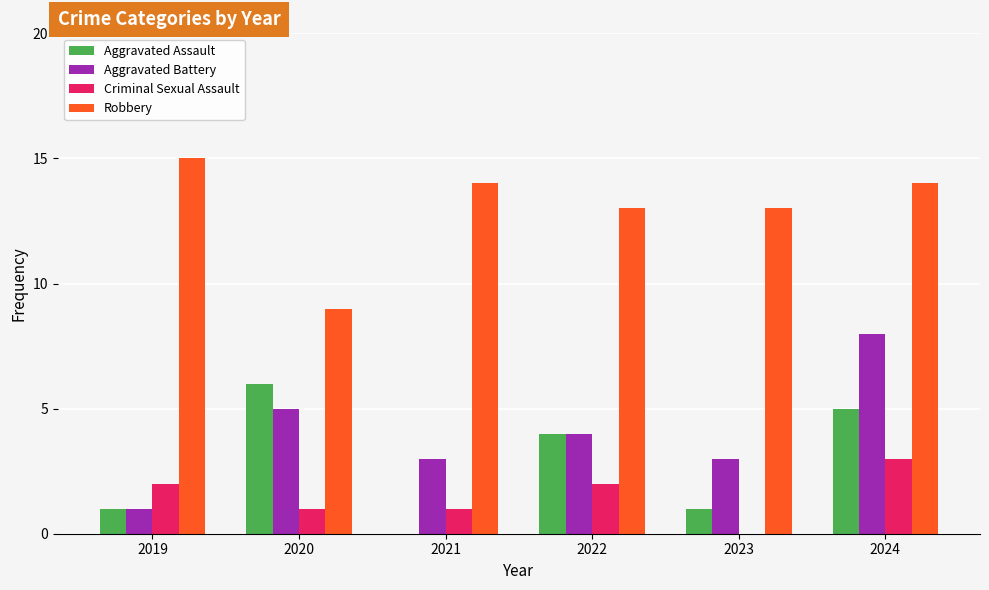

How many series are shown in this chart?

4